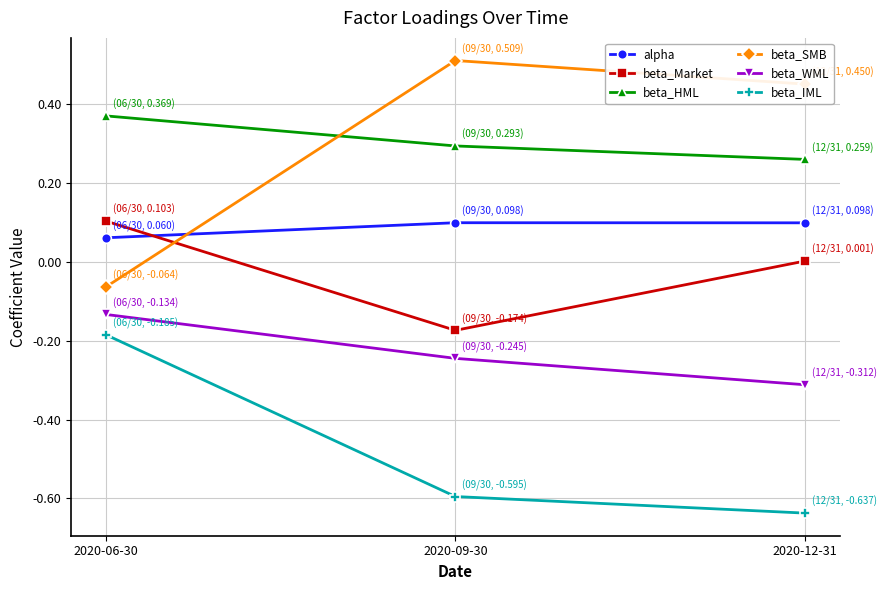

How many beta_HML values are between 0 and 1?

3